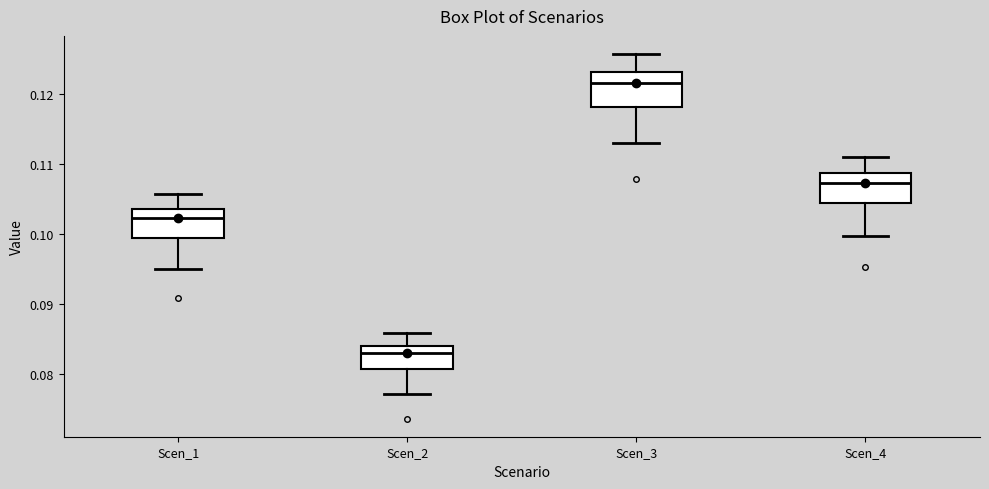

Where does the lower whisker of the box for Scen_2 end on the y-axis? The values are not printed on the chart, so give them approximately, as read against the axis.

0.077